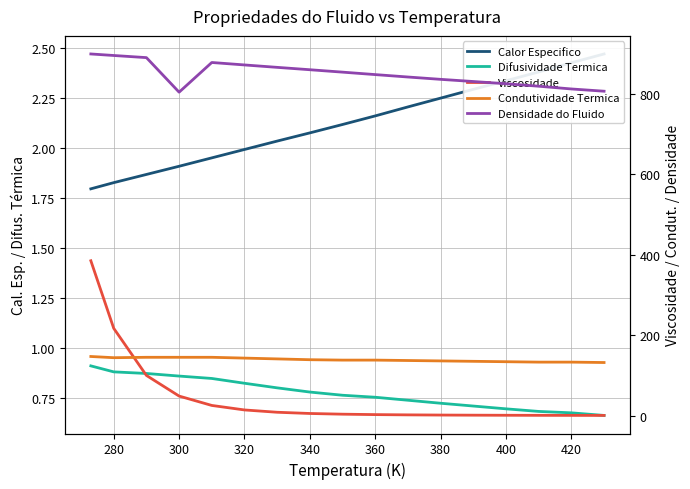

Reading right to left, what are all the values shown in this chart?

Calor Especifico: 2.5	2.4	2.4	2.3	2.3	2.2	2.2	2.2	2.1	2.1	2.0	2.0	2.0	1.9	1.9	1.8	1.8
Difusividade Termica: 0.7	0.7	0.7	0.7	0.7	0.7	0.7	0.8	0.8	0.8	0.8	0.8	0.8	0.9	0.9	0.9	0.9
Viscosidade: 0.5	0.6	0.7	0.9	1.1	1.4	1.9	2.5	3.6	5.3	8.4	14.1	25.3	48.6	99.9	217.0	385.0
Condutividade Termica: 132.0	133.0	133.0	134.0	135.0	136.0	137.0	138.0	138.0	139.0	141.0	143.0	145.0	145.0	145.0	144.0	147.0
Densidade do Fluido: 806.5	812.1	818.9	825.1	830.6	836.0	841.8	847.8	853.9	859.9	865.8	871.8	877.9	804.1	890.0	895.3	899.1